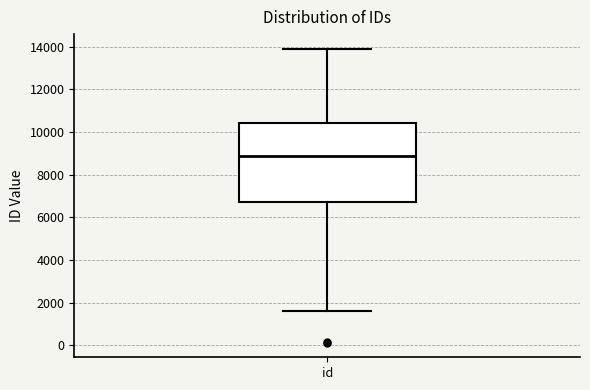

Where is the lower edge of the box for id on the y-axis? The values are not printed on the chart, so give them approximately, as read against the axis.

6800